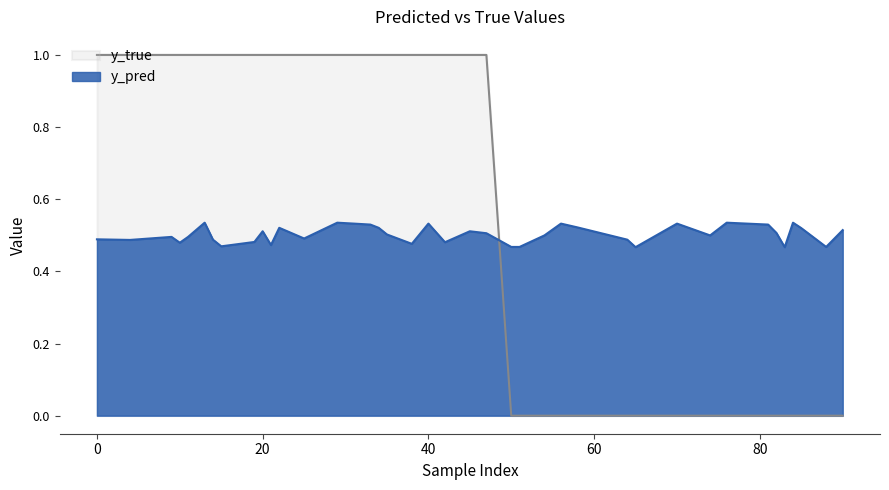

How many lines are shown in the chart?

2